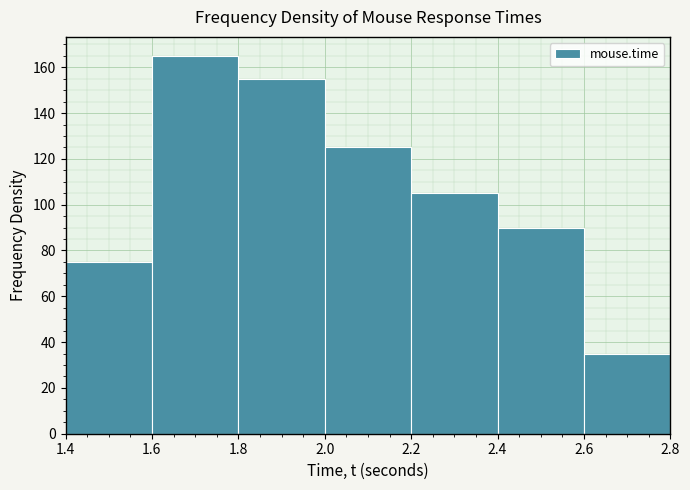

Over which range of the x-axis is the bar tallest?

1.6 to 1.8